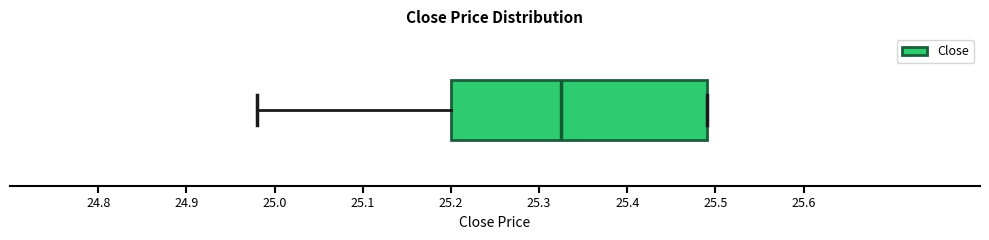

Read this box plot against the x-axis: the position of the median line, the range covered by the box, and the ends of both whiskers. The values are not printed on the chart, so give them approximately, as read against the axis.

median 25.33, box 25.20 to 25.49, whiskers 24.98 to 25.49